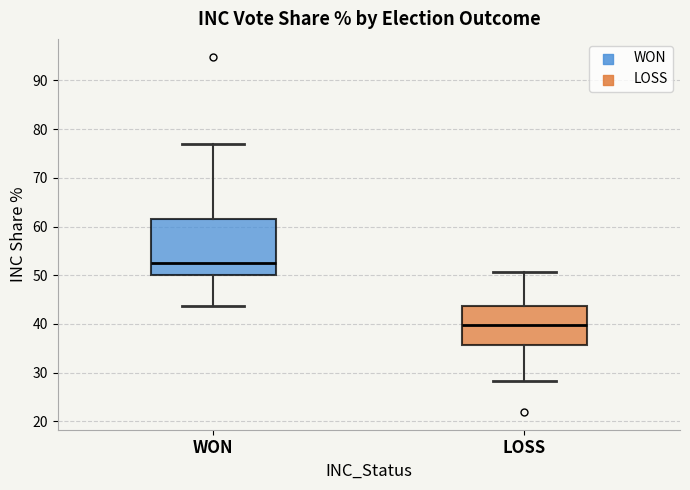

Reading left to right, read every box against the y-axis: the position of its median line, the range the box covers, and the ends of its whiskers. The values are not printed on the chart, so give them approximately, as read against the axis.

WON: median 52, box 50 to 61, whiskers 44 to 77
LOSS: median 40, box 36 to 44, whiskers 28 to 51